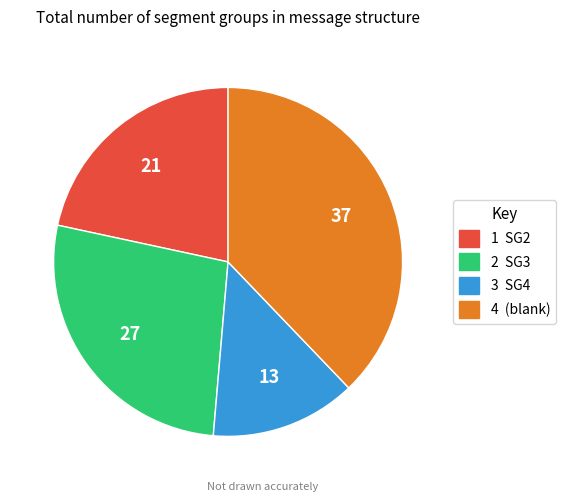

How many slices are in this pie chart?

4